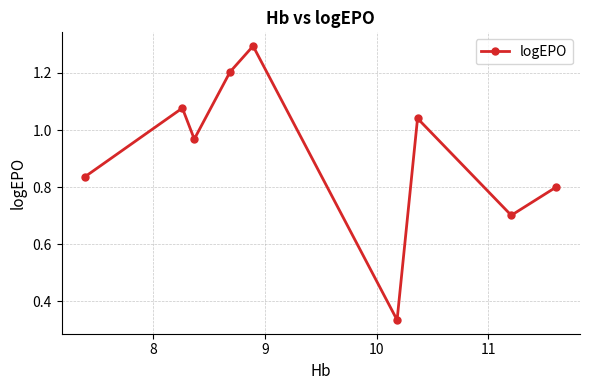

What is the maximum value shown in the chart?

1.3